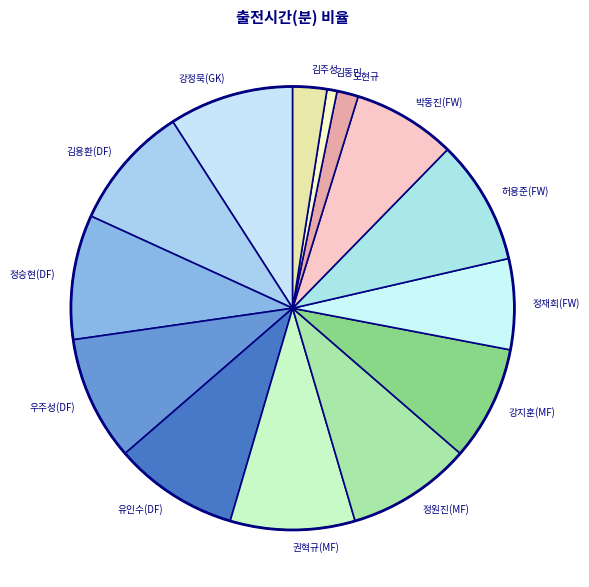

Is there any slice that represents more than half of the pie?

No